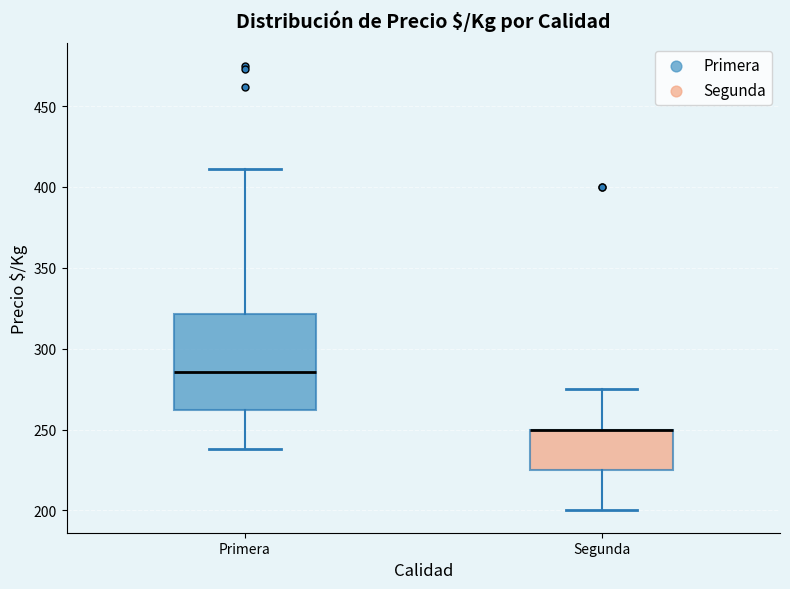

Which box is the tallest, from its lower edge to its upper edge?

Primera